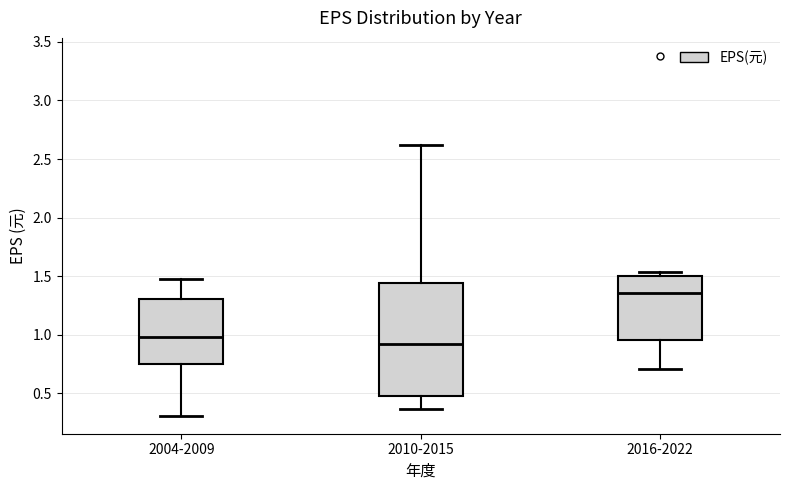

Which box has the highest median line?

2016-2022